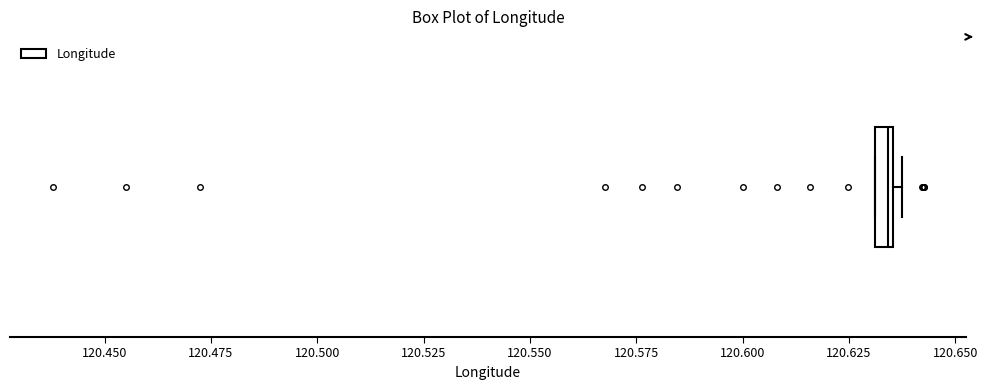

Where is the right edge of the box on the x-axis? The values are not printed on the chart, so give them approximately, as read against the axis.

120.635